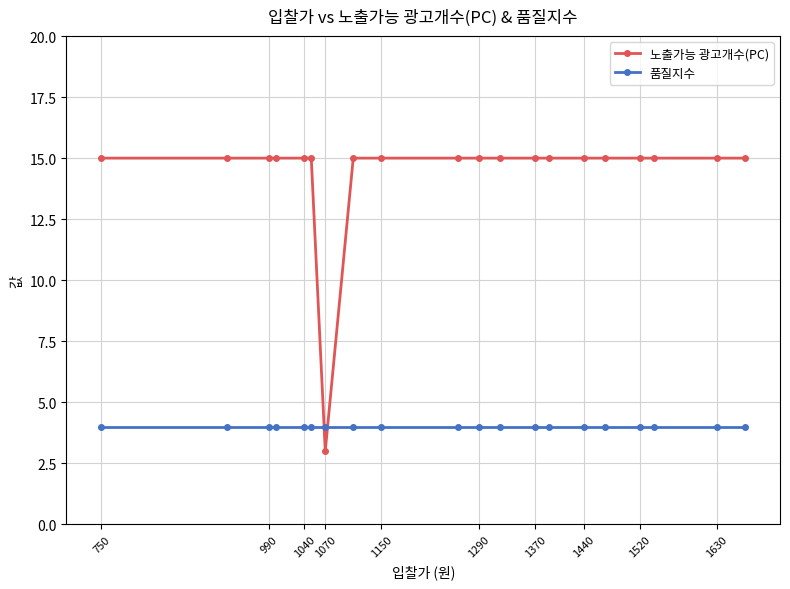

At how many categories does at least one series exceed 11?

19